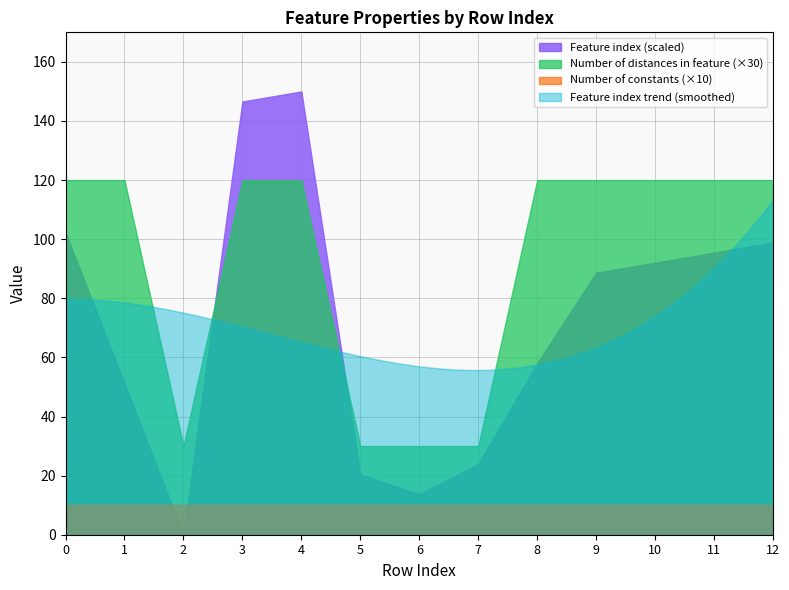

Reading right to left, transcribe all the data shown in this chart.

Feature index: 29	28	27	26	17	7	4	6	44	43	0	15	30
Number of distances in feature: 4	4	4	4	4	1	1	1	4	4	1	4	4
Number of constants: 1	1	1	1	1	1	1	1	1	1	1	1	1